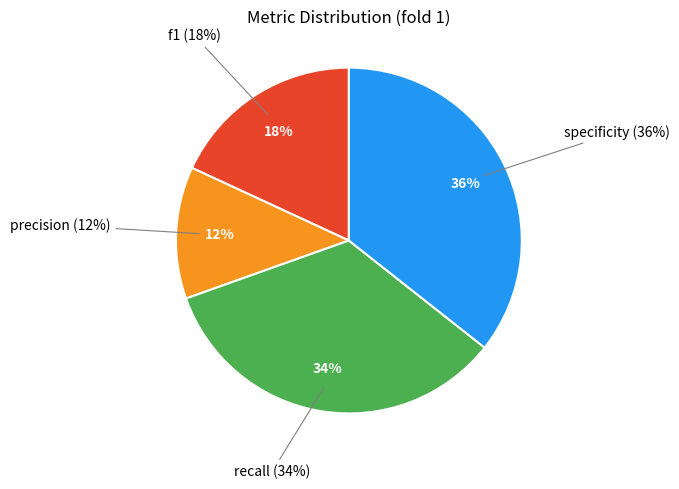

Which category has the smallest portion of the pie?

precision